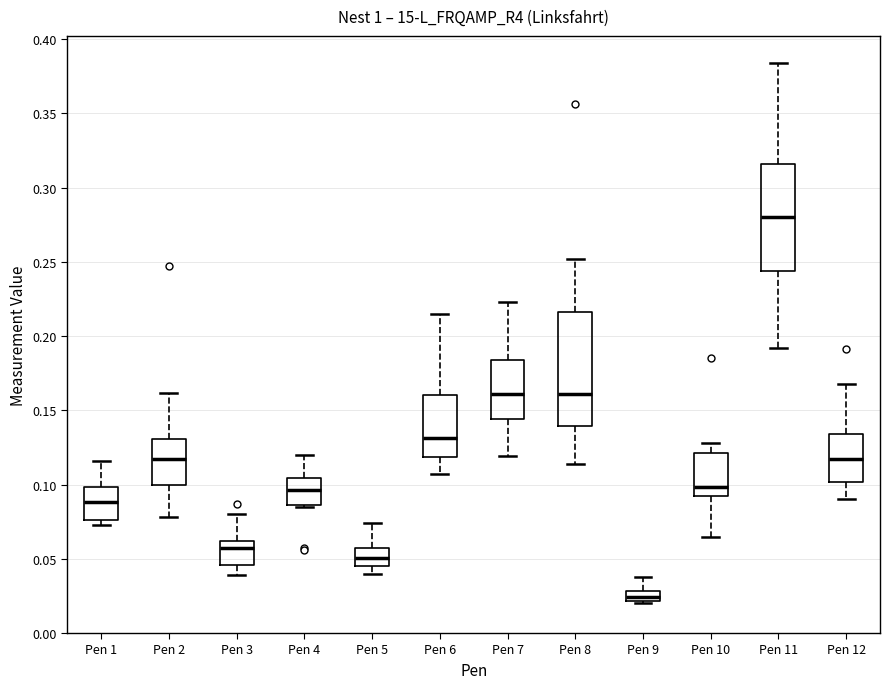

Where does the median line of the box for Pen 2 sit on the y-axis? The values are not printed on the chart, so give them approximately, as read against the axis.

0.120